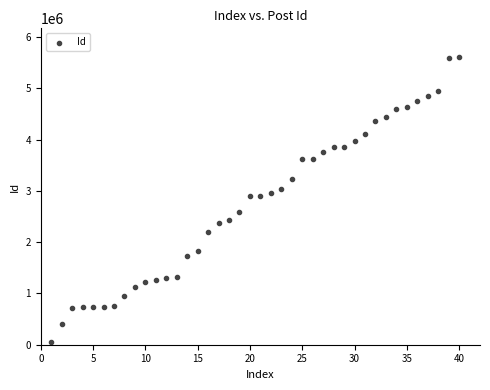

What is the range of X values (max minus min)?

39